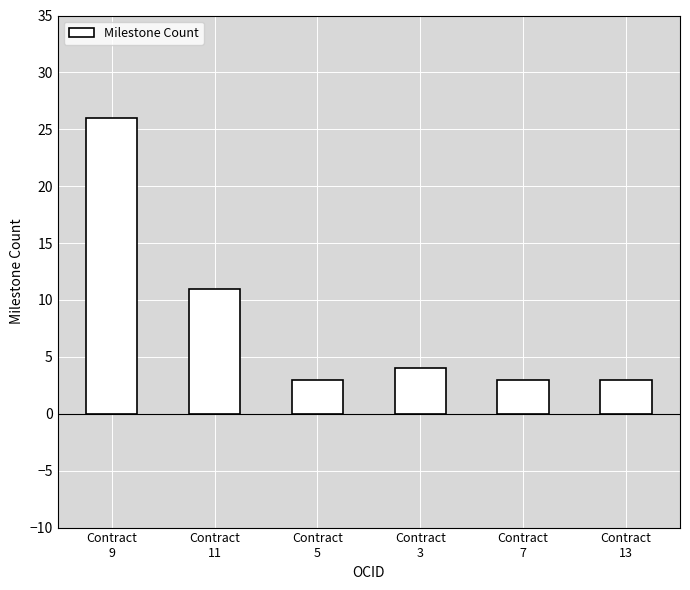

How many bars are there in total?

6